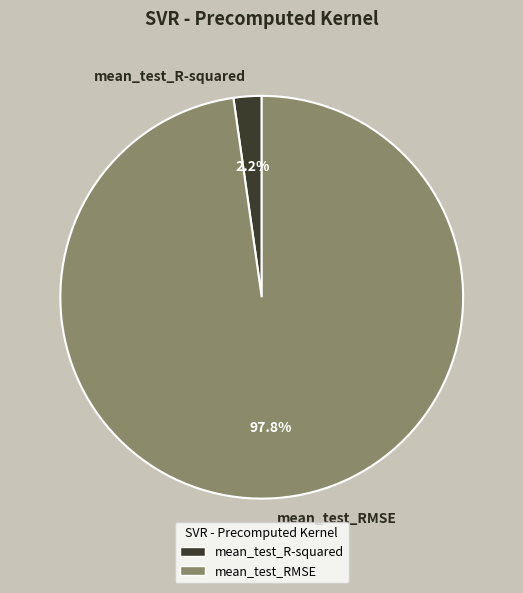

Rank the categories by value from highest to lowest.

mean_test_RMSE, mean_test_R-squared